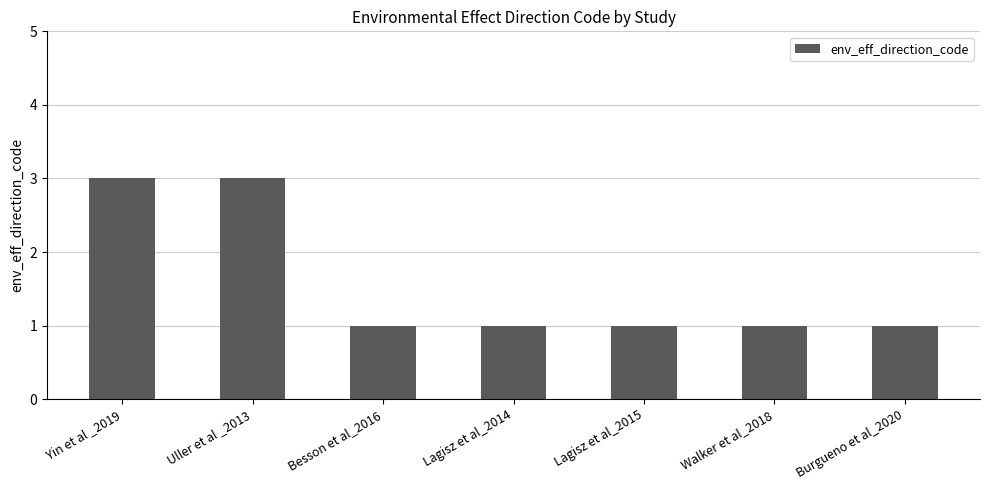

What is the sum of all values?

11